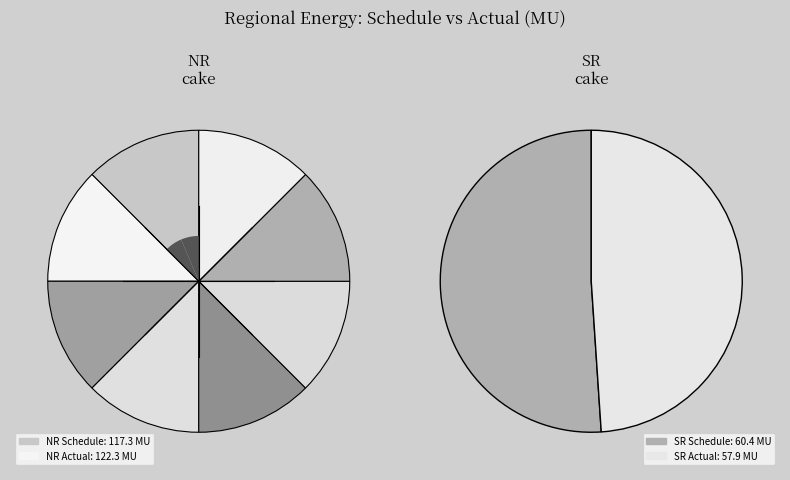

Rank the series by their maximum value, from lowest to highest.

Schedule(MU), Actual(MU)